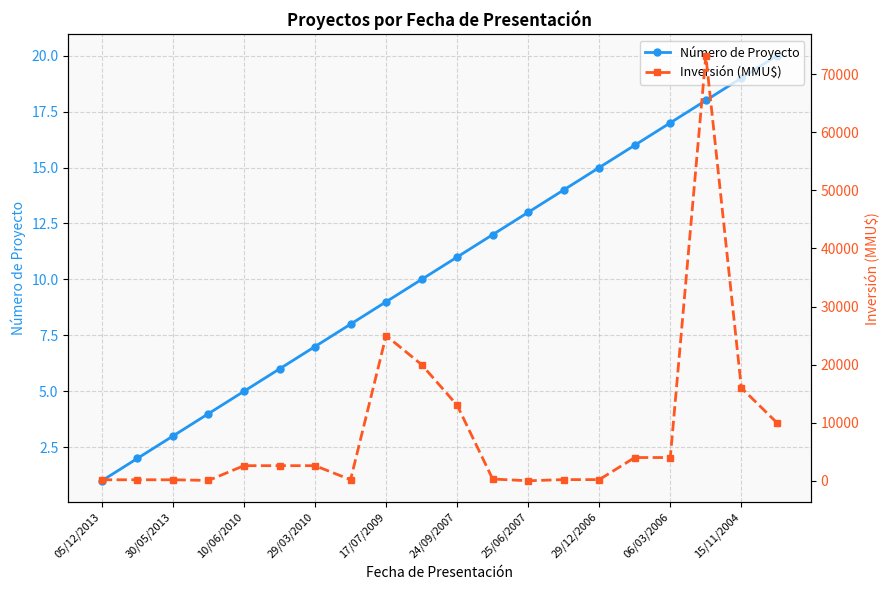

Which series has the largest total across all categories?

Inversión (MMU$)